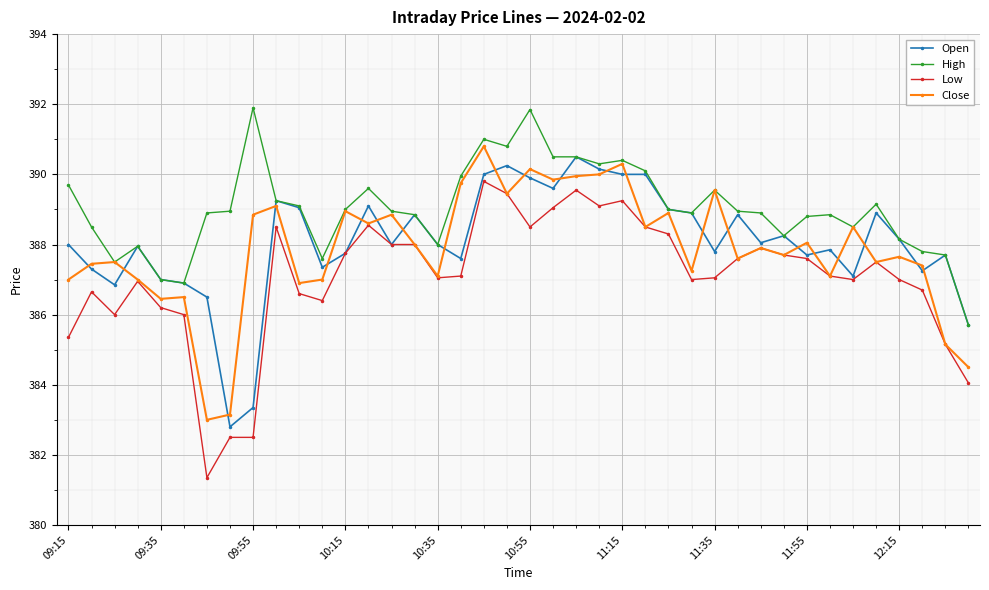

What is the greatest value displayed?

391.9